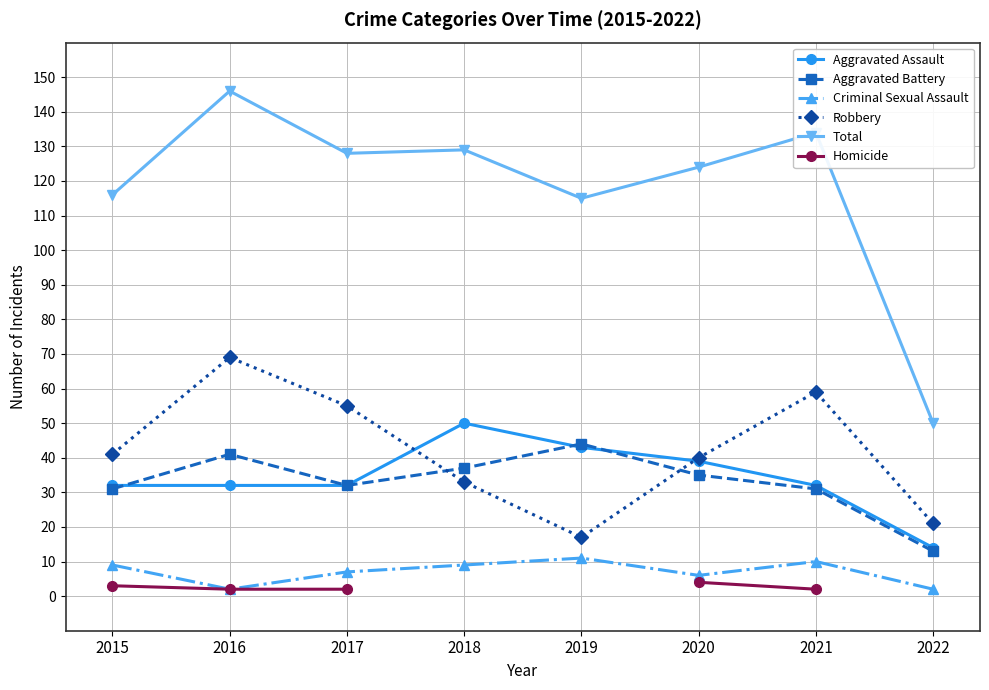

What is the sum of all Aggravated Battery values?

264